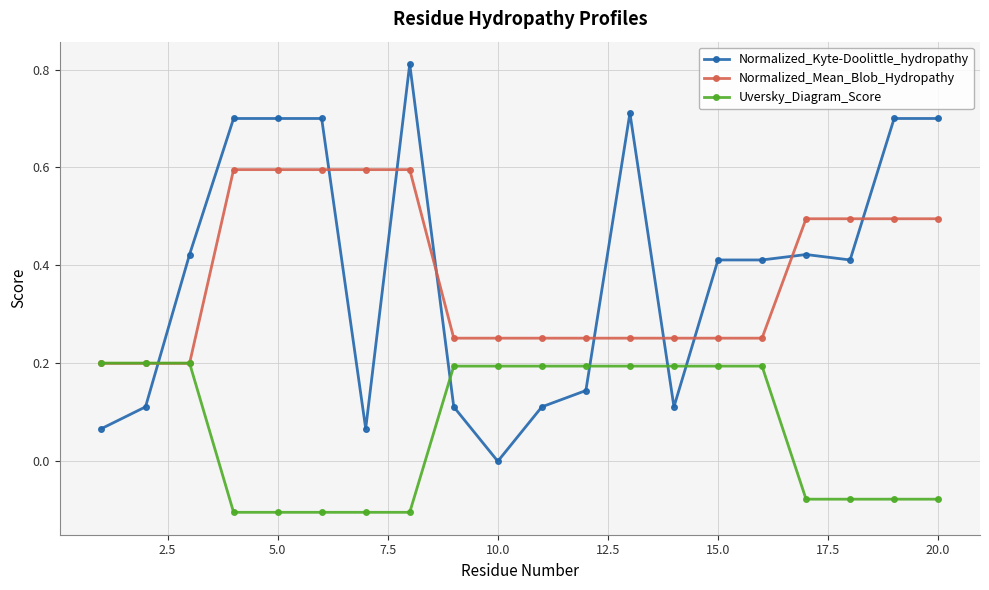

What is the value of the Normalized_Mean_Blob_Hydropathy point at the 8th from the left?

0.6